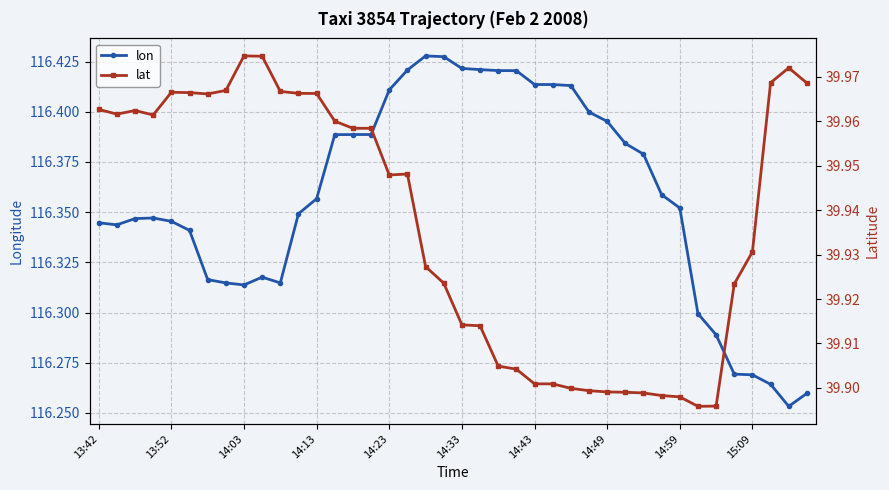

Which series has the widest spread of values?

lon